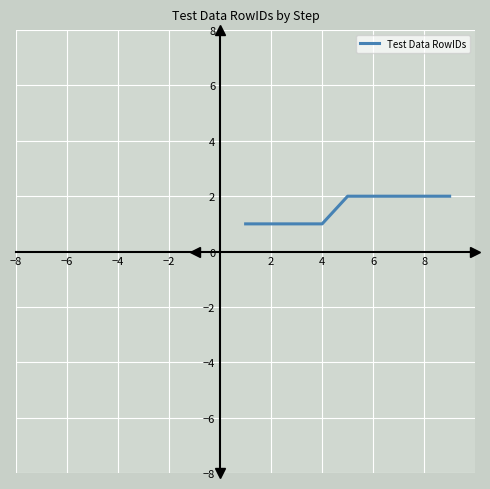

How many lines are shown in the chart?

1